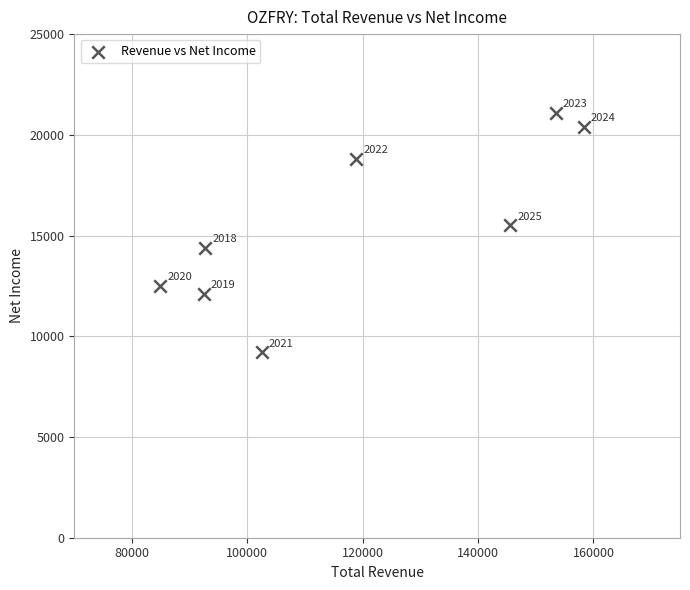

What is the average Y value?

15500